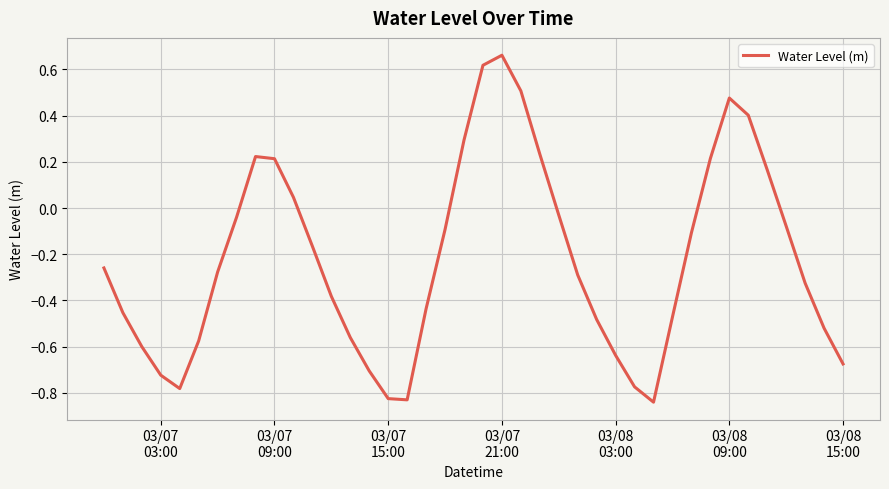

What is the difference between the maximum and minimum values?

1.5